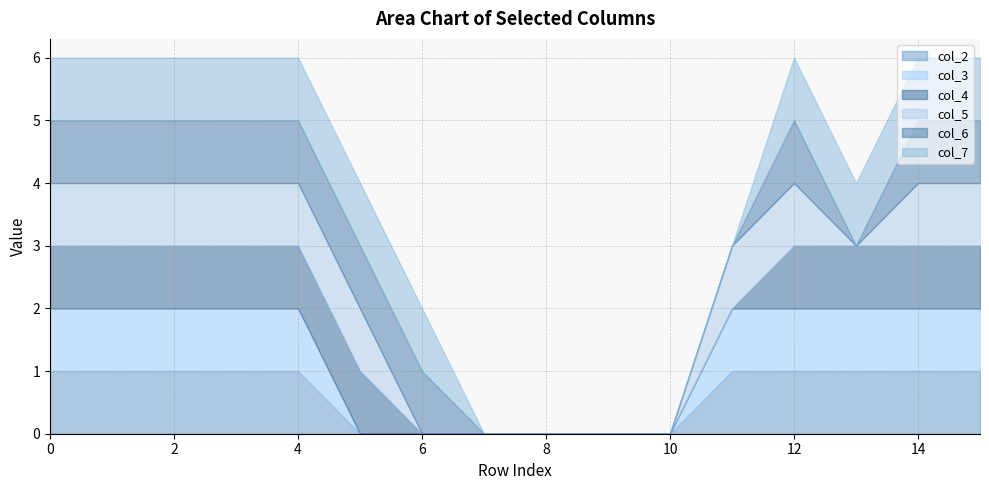

Which series has the widest spread of values?

col_2